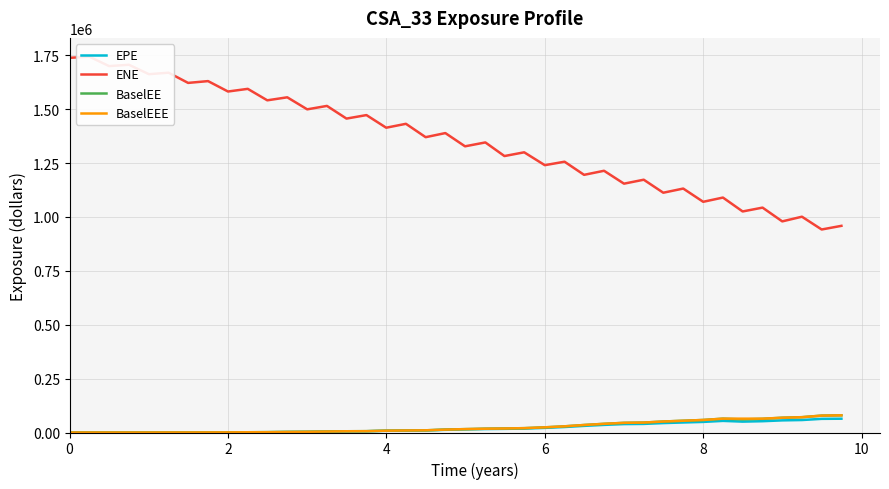

What is the greatest value displayed?

1743850.0